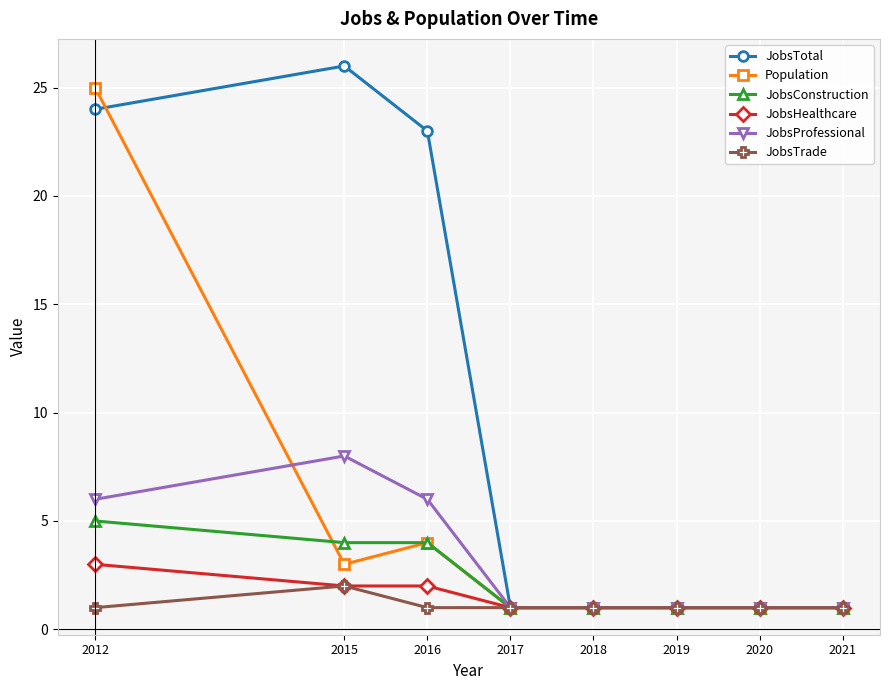

What is the value of the JobsConstruction point at the 7th from the left?

1